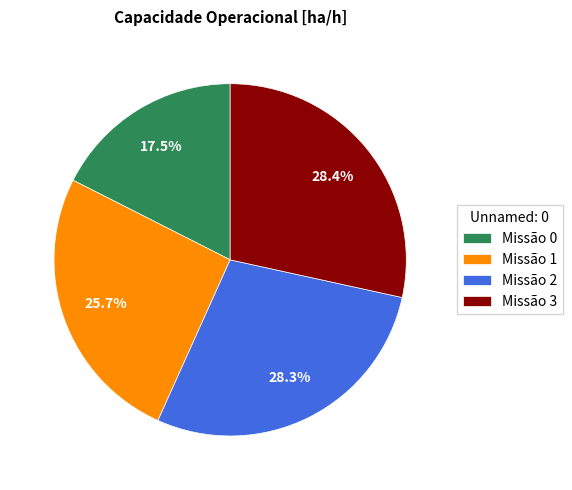

Between Missão 2 and Missão 0, which is larger?

Missão 2